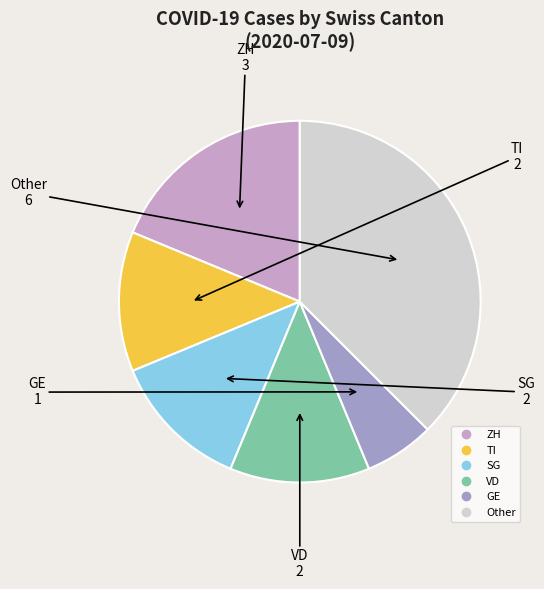

Is there any slice that represents more than half of the pie?

No